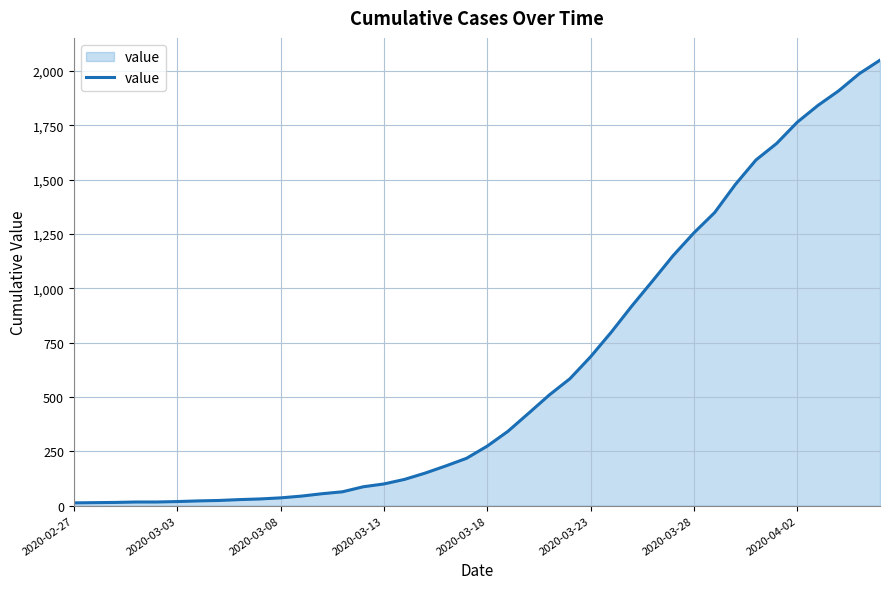

What is the difference between the maximum and minimum values?

2036